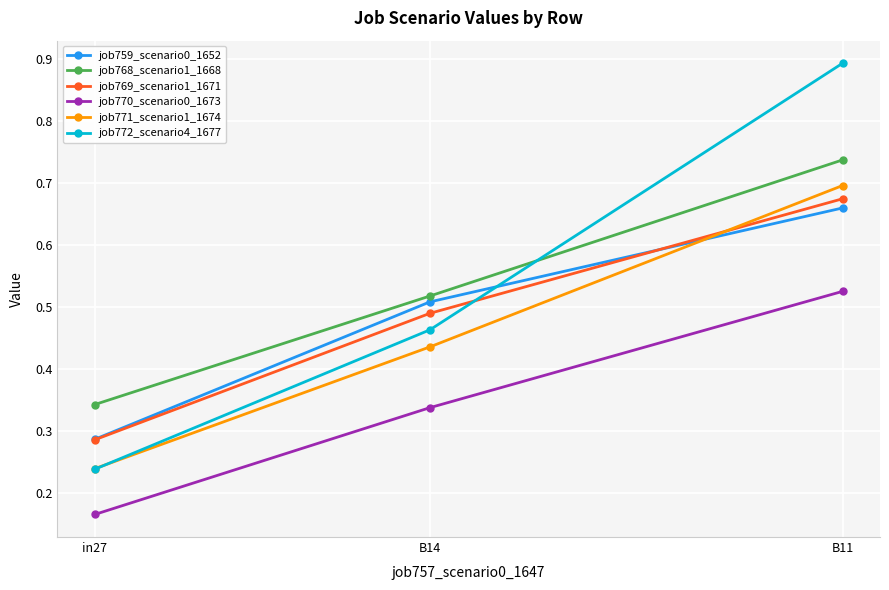

List the series in order of their peak value, lowest first.

job770_scenario0_1673, job759_scenario0_1652, job769_scenario1_1671, job771_scenario1_1674, job768_scenario1_1668, job772_scenario4_1677